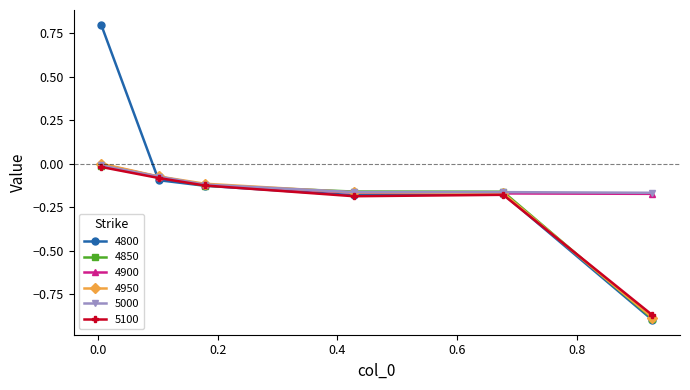

How many lines are shown in the chart?

6